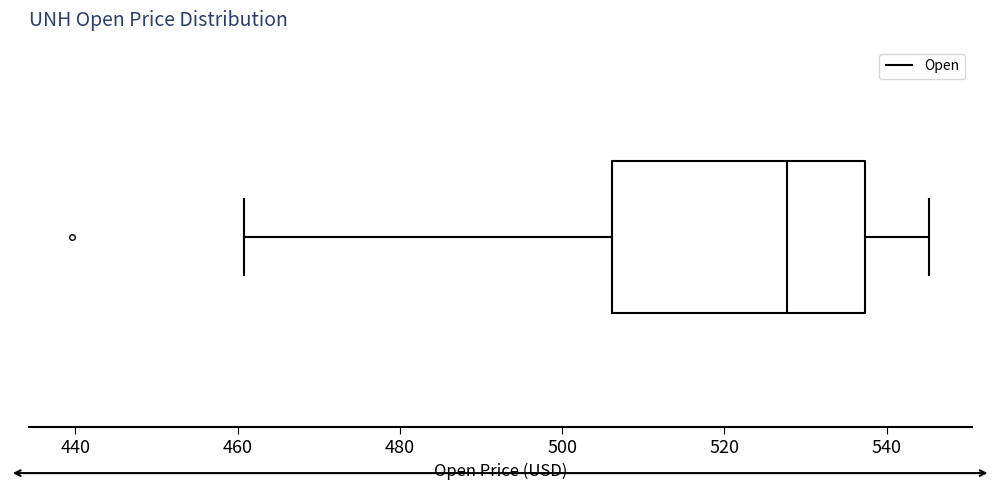

Transcribe this box plot: give where the median line is, the range the box spans, and where the two whiskers end, as read against the x-axis. The values are not printed on the chart, so give them approximately, as read against the axis.

median 528, box 506 to 538, whiskers 460 to 546